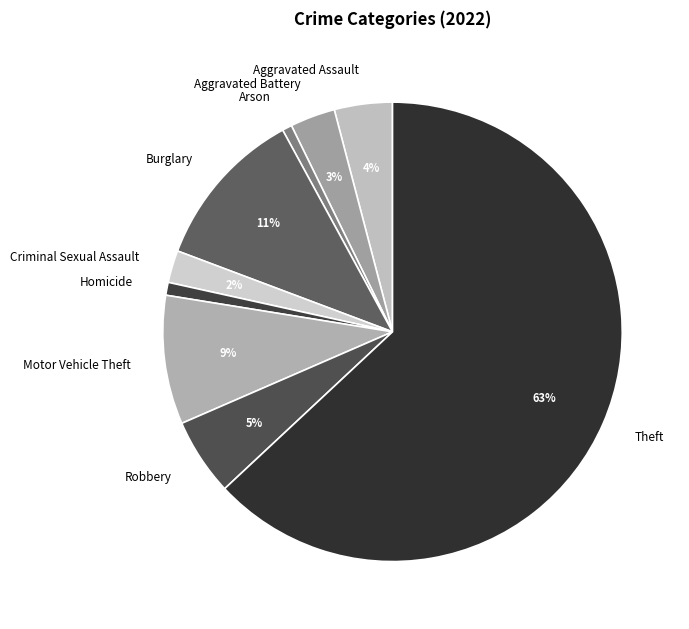

To the nearest percent, what is the combined percentage of Aggravated Assault and Motor Vehicle Theft?

13%